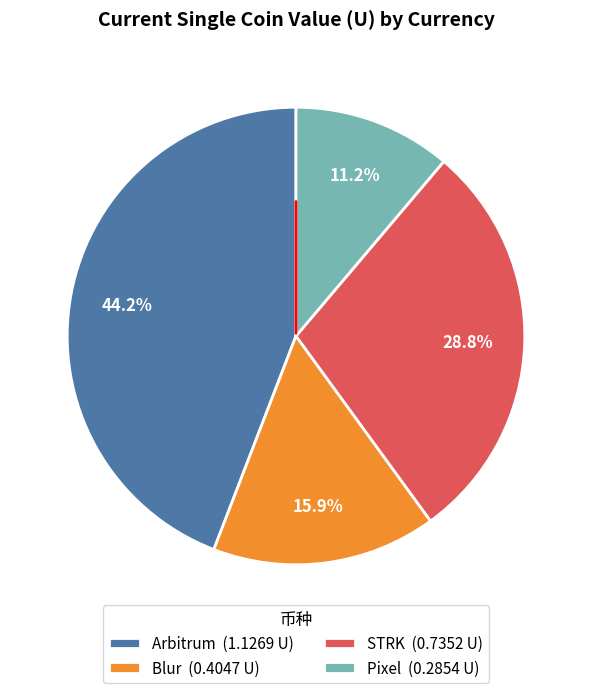

Which category has the smallest portion of the pie?

Pixel